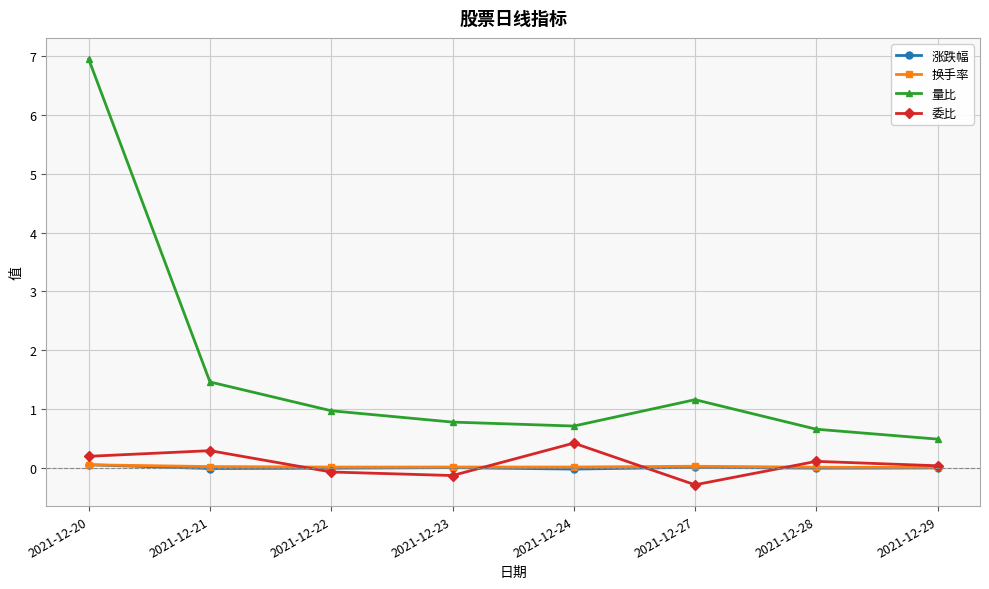

What is the difference between the maximum and minimum values in the 委比 series?

0.7